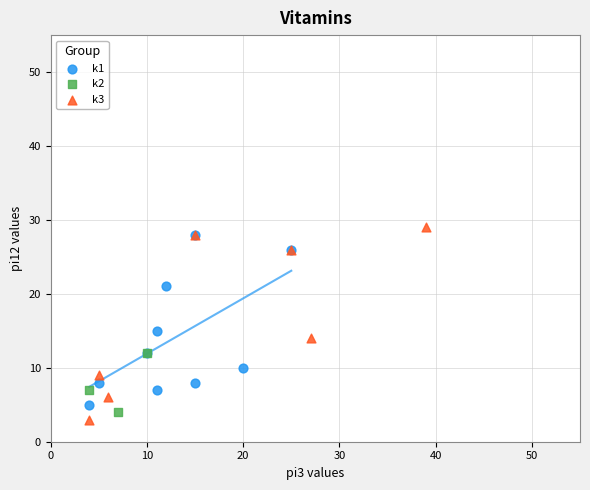

Which series reaches the minimum Y coordinate?

k3